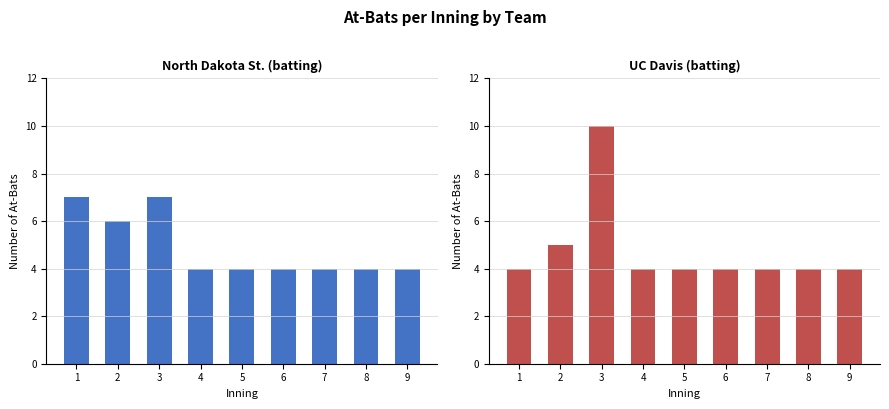

Which series changed the most between 1 and 2?

North Dakota St.